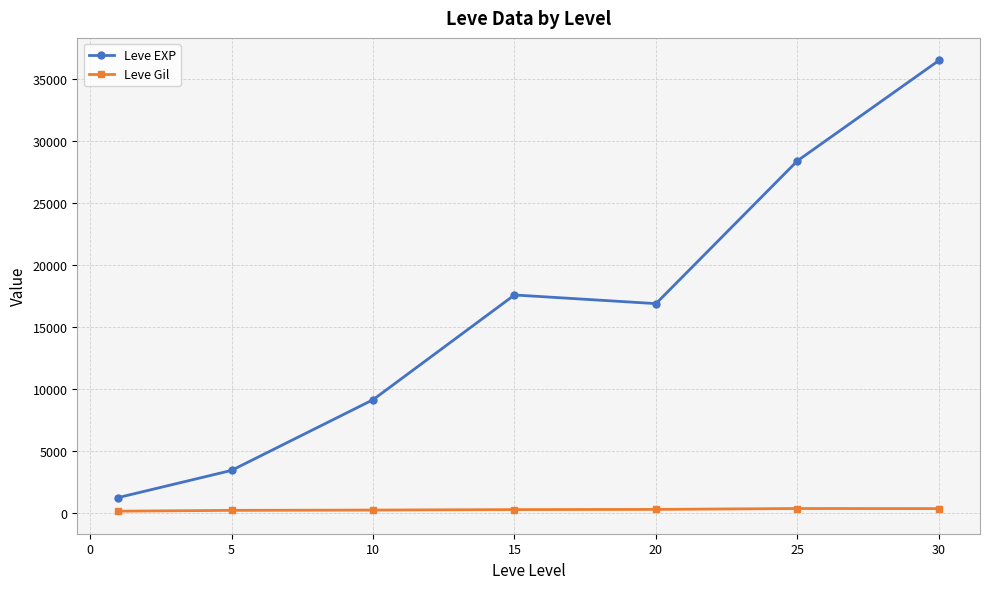

What are all the series names shown in the legend?

Leve EXP, Leve Gil